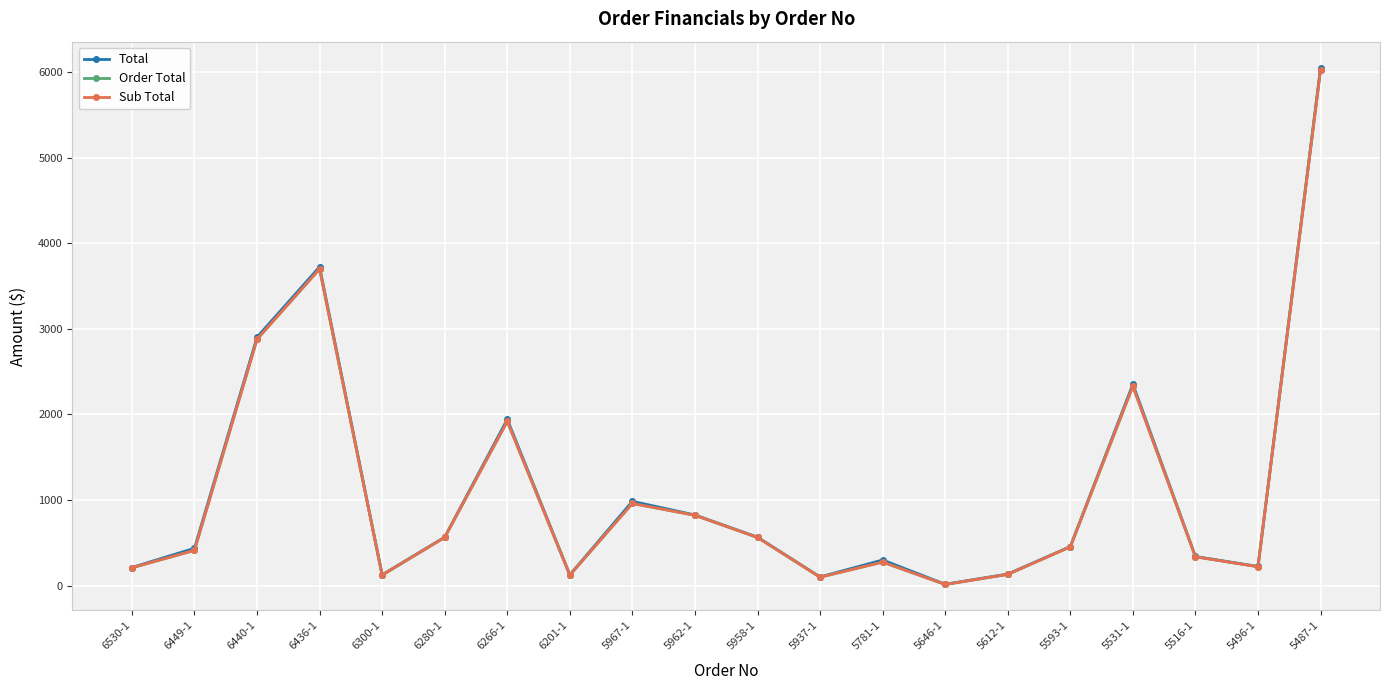

What is the label of the 12th point from the left?

5937-1